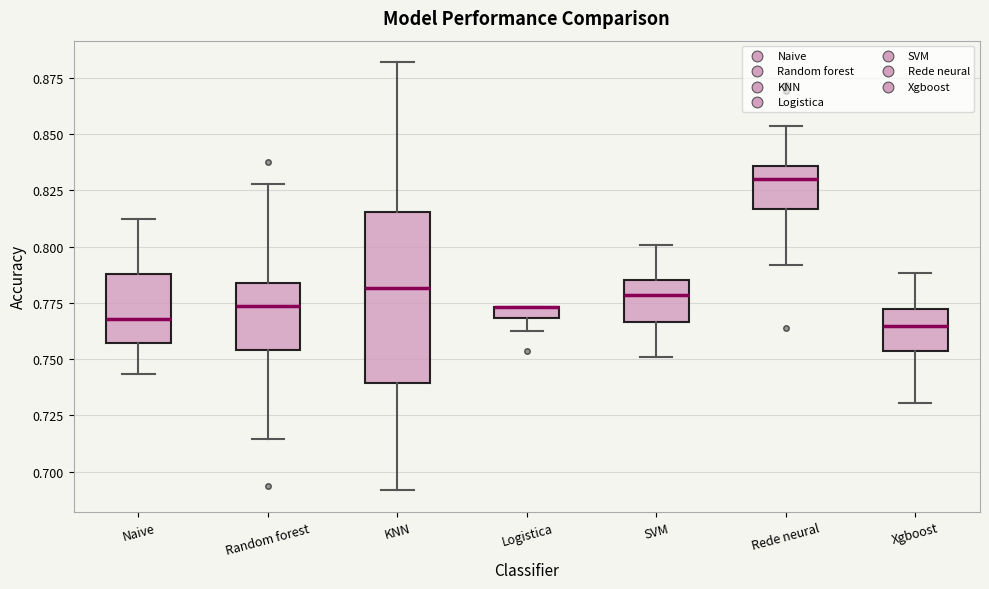

Which box is the tallest, from its lower edge to its upper edge?

KNN